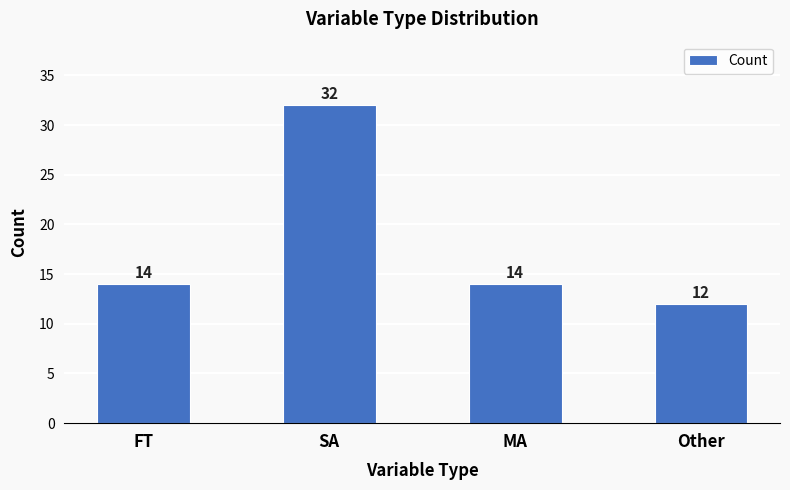

What is the greatest value displayed?

32